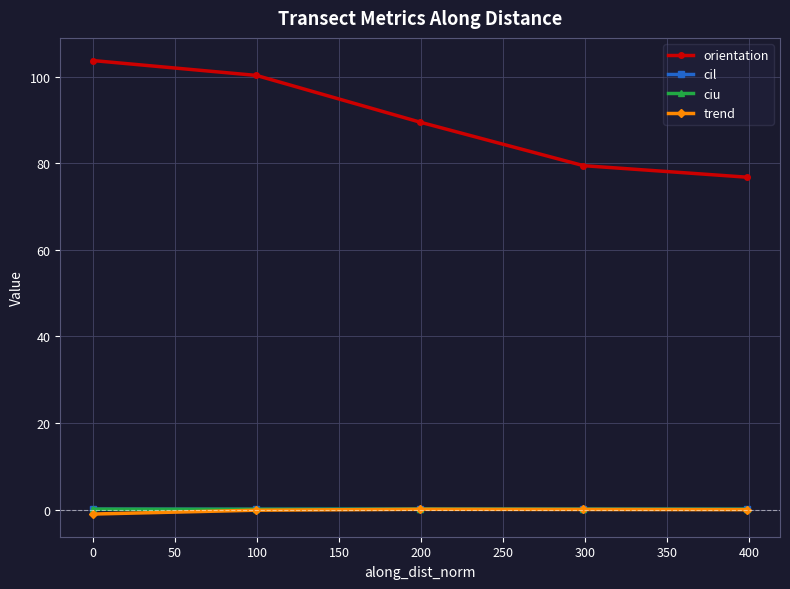

Which series has the widest spread of values?

orientation